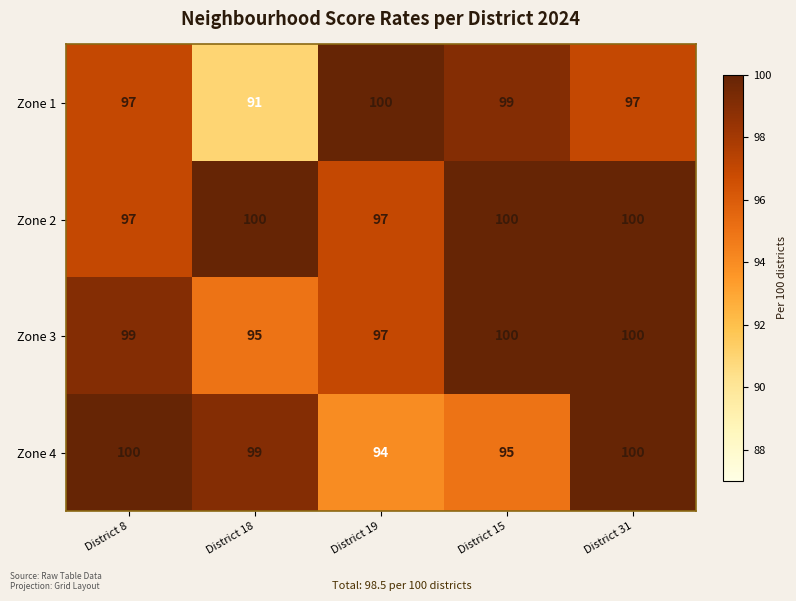

Reading left to right, transcribe all the data shown in this chart.

Zone 1: 97	91	100	99	97
Zone 2: 97	100	97	100	100
Zone 3: 99	95	97	100	100
Zone 4: 100	99	94	95	100